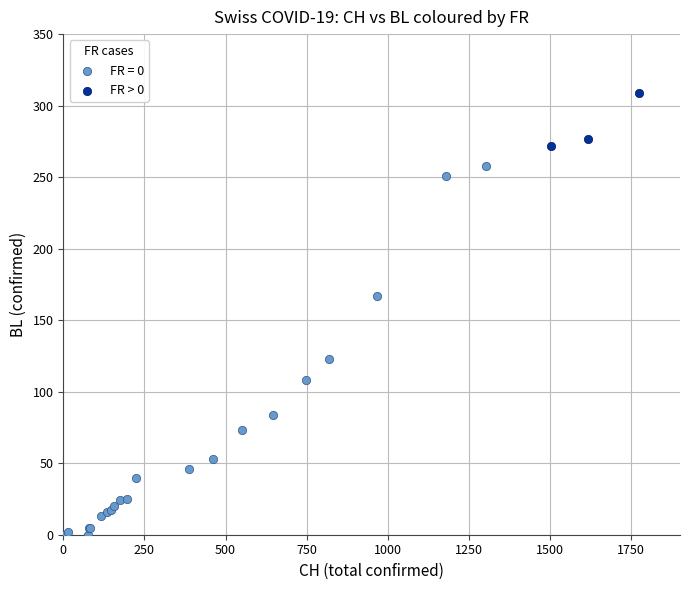

Which series reaches the maximum Y coordinate?

FR > 0